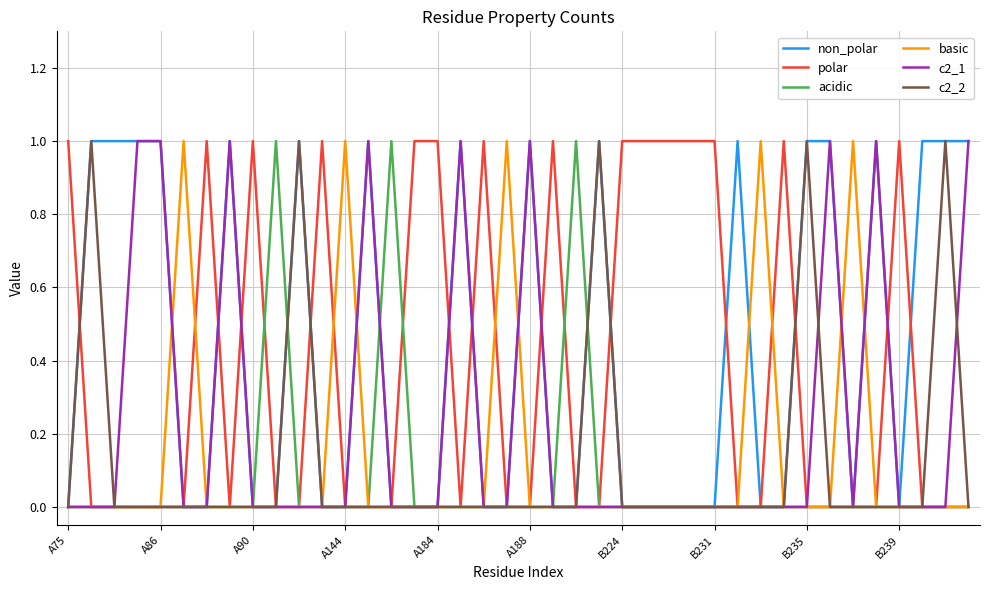

True or false: non_polar and c2_1 intersect in this chart.

False